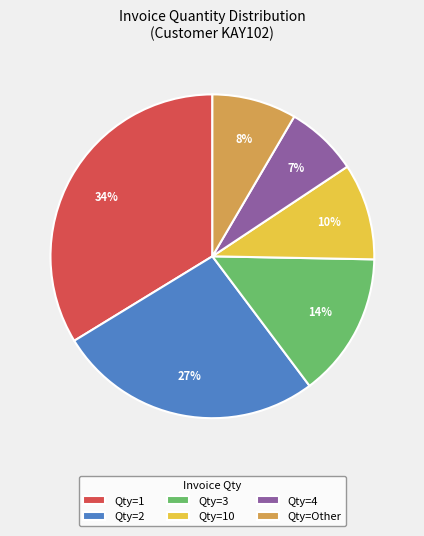

Count the number of slices in the pie.

6